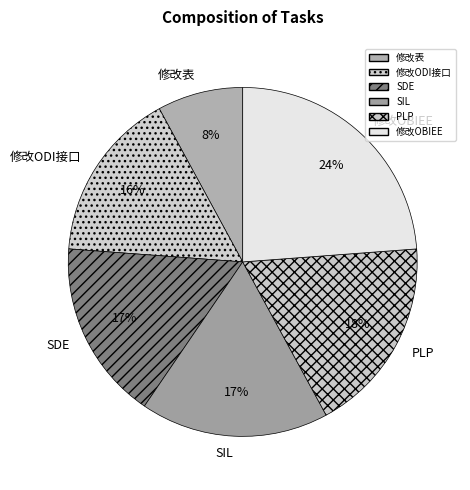

Do 修改表 and 修改OBIEE together represent more than half of the pie?

No